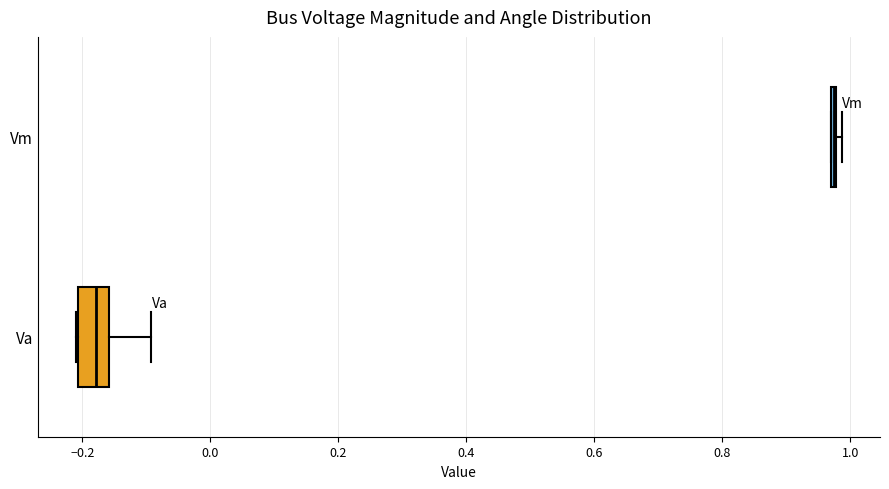

Comparing the boxes themselves (not the whiskers), which one is the widest?

Va